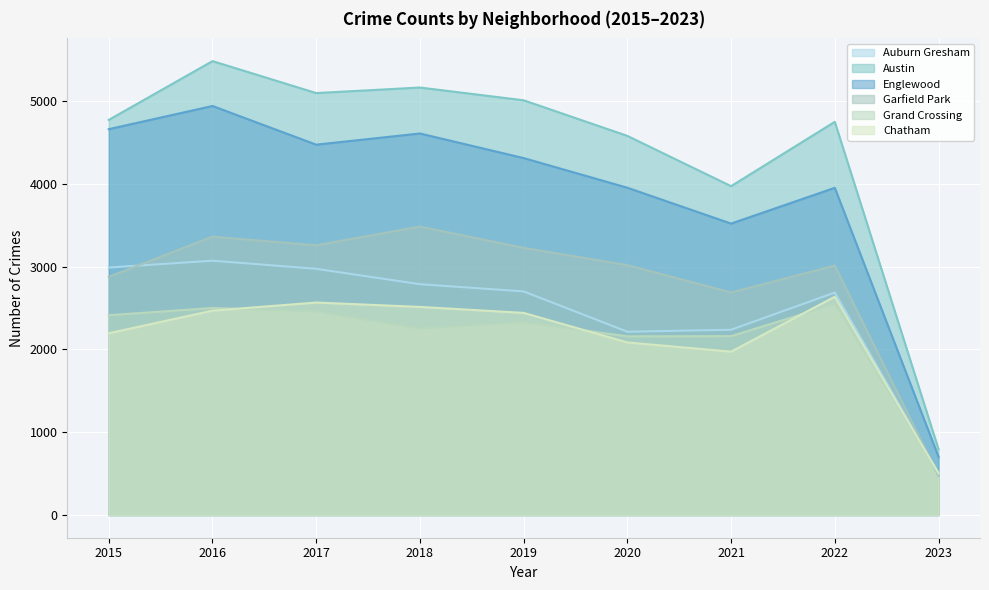

What is the sum of the Garfield Park values at 2017 and 2022?

6269